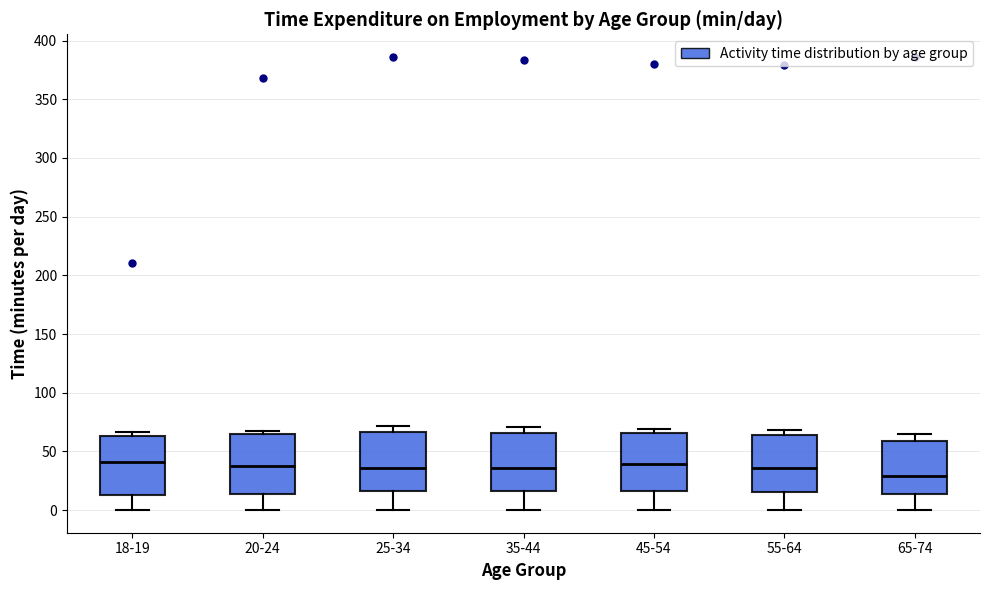

Where is the lower edge of the box for 45-54 on the y-axis? The values are not printed on the chart, so give them approximately, as read against the axis.

15